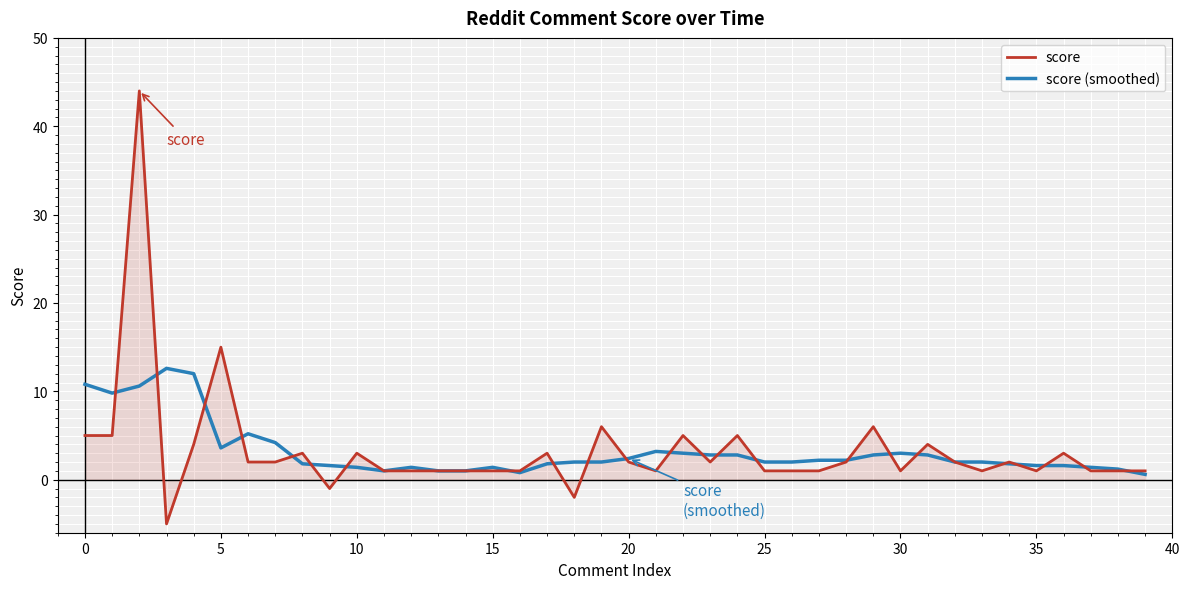

True or false: score and score (smoothed) intersect in this chart.

True